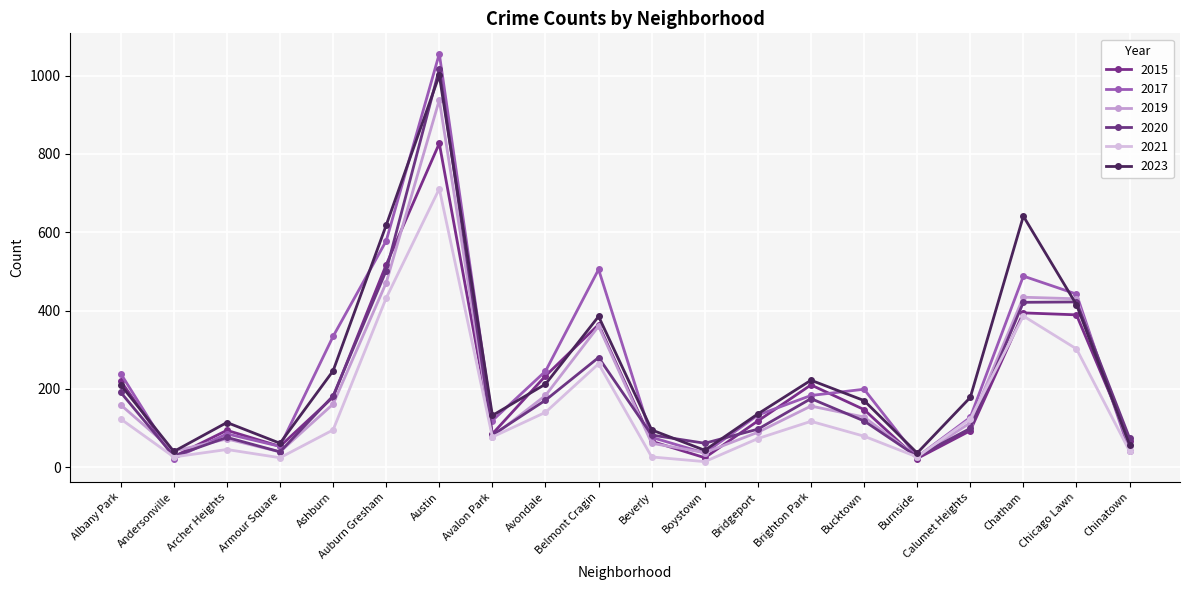

How many distinct data groups are displayed?

6